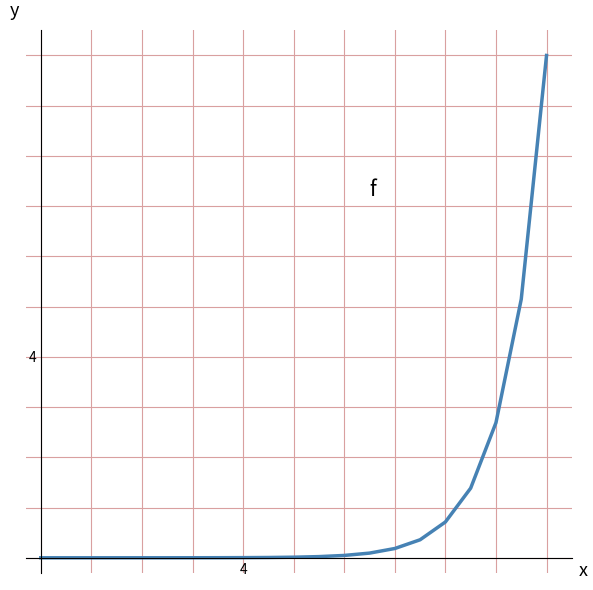

Is this an area chart (filled region under the line)?

No